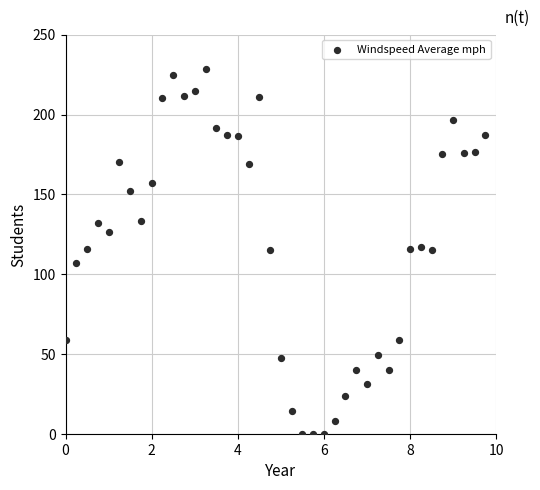

What is the range of X values (max minus min)?

9.8